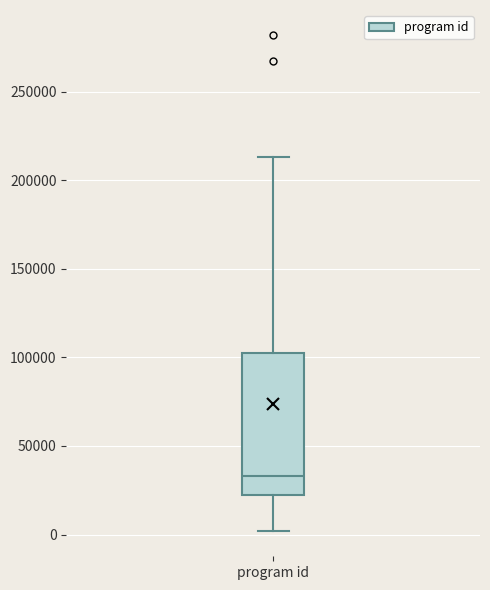

Transcribe this box plot: give where the median line is, the range the box spans, and where the two whiskers end, as read against the y-axis. The values are not printed on the chart, so give them approximately, as read against the axis.

median 35000, box 20000 to 105000, whiskers 0 to 215000